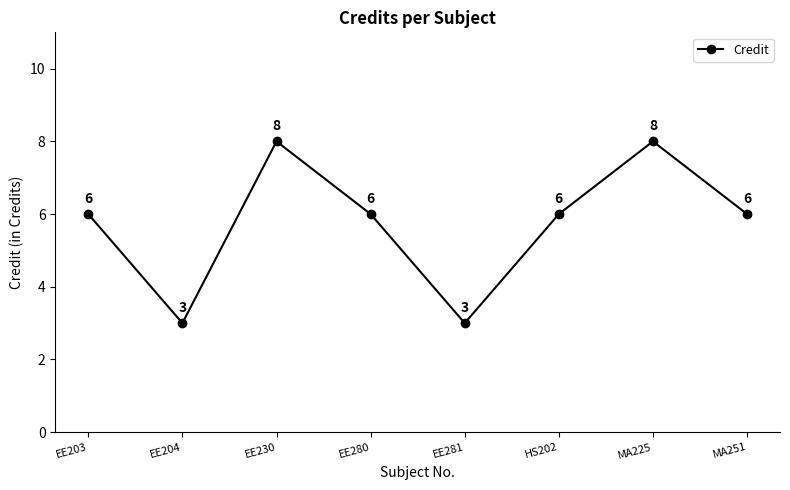

How many interior local peaks (higher than both neighbors) does the data have?

2